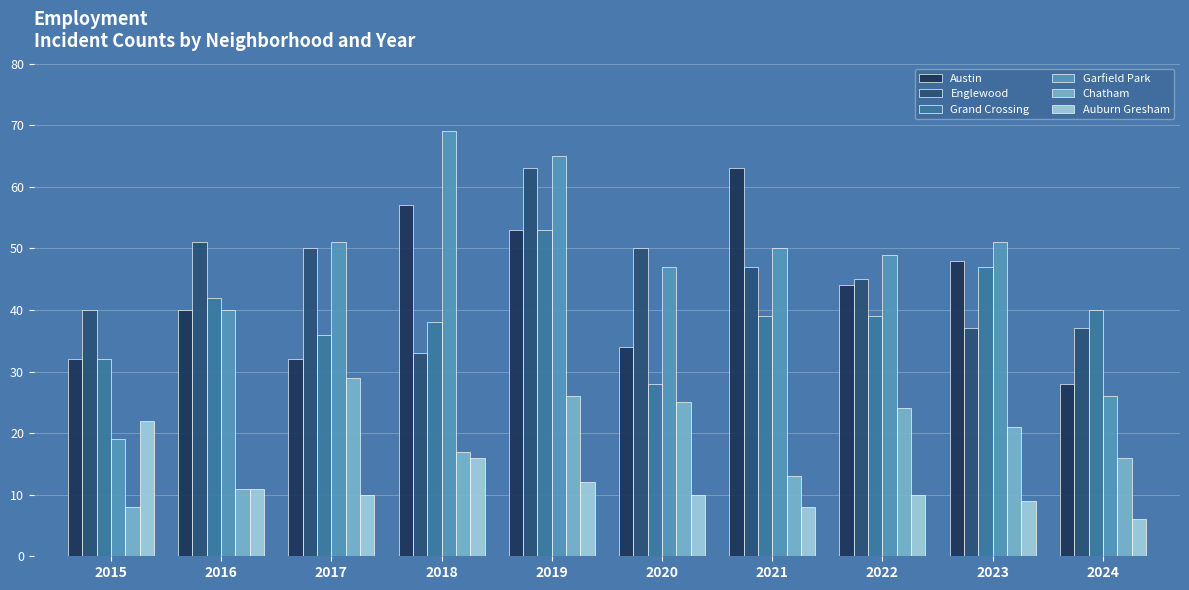

What is the highest value of the Austin series?

63